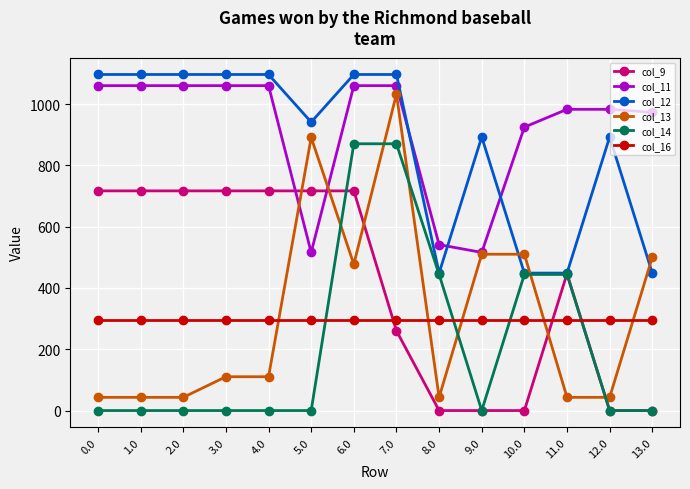

What is the sum of all col_16 values?

4123.6